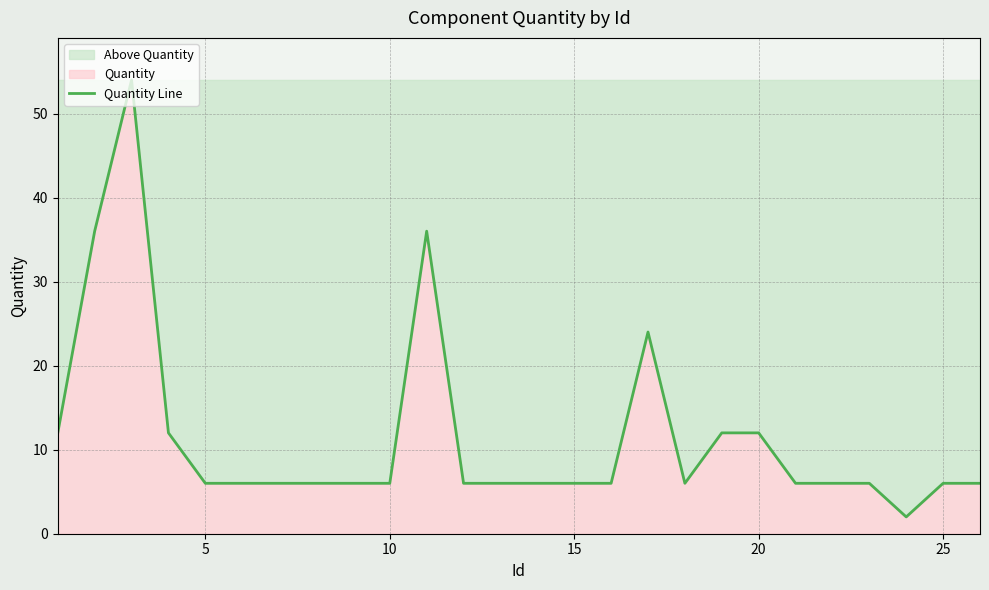

What is the difference between the maximum and minimum values?

52